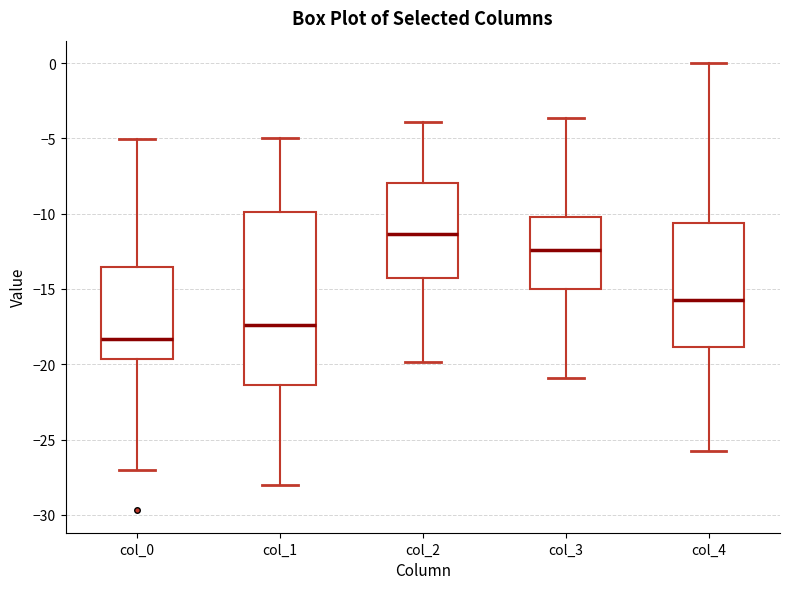

Which box is the tallest, from its lower edge to its upper edge?

col_1